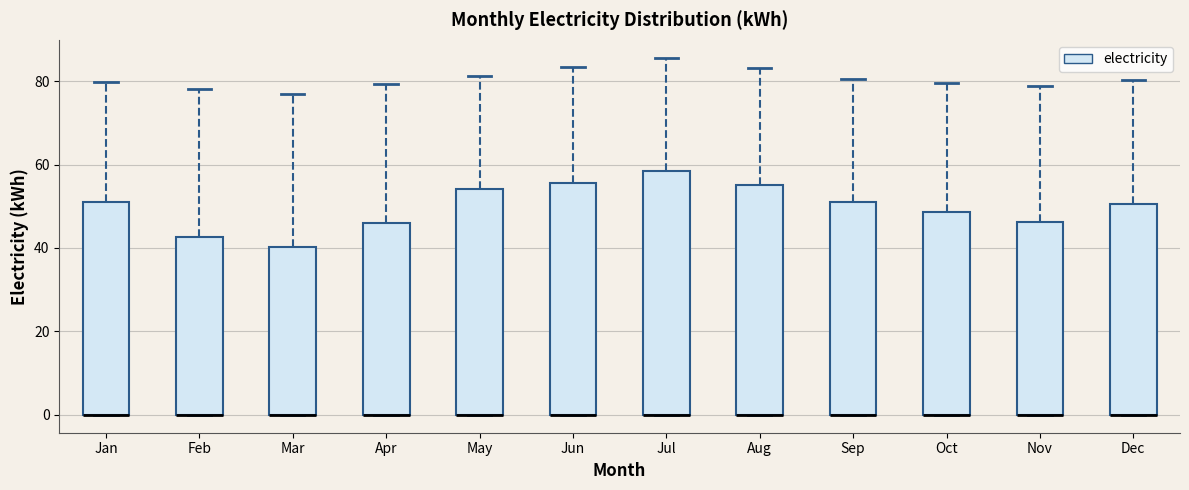

Reading left to right, read every box against the y-axis: the position of its median line, the range the box covers, and the ends of its whiskers. The values are not printed on the chart, so give them approximately, as read against the axis.

Jan: median 0 (drawn on the box's lower edge), box 0 to 50, whiskers 0 to 80
Feb: median 0 (drawn on the box's lower edge), box 0 to 42, whiskers 0 to 78
Mar: median 0 (drawn on the box's lower edge), box 0 to 40, whiskers 0 to 76
Apr: median 0 (drawn on the box's lower edge), box 0 to 46, whiskers 0 to 80
May: median 0 (drawn on the box's lower edge), box 0 to 54, whiskers 0 to 82
Jun: median 0 (drawn on the box's lower edge), box 0 to 56, whiskers 0 to 84
Jul: median 0 (drawn on the box's lower edge), box 0 to 58, whiskers 0 to 86
Aug: median 0 (drawn on the box's lower edge), box 0 to 56, whiskers 0 to 84
Sep: median 0 (drawn on the box's lower edge), box 0 to 52, whiskers 0 to 80
Oct: median 0 (drawn on the box's lower edge), box 0 to 48, whiskers 0 to 80
Nov: median 0 (drawn on the box's lower edge), box 0 to 46, whiskers 0 to 78
Dec: median 0 (drawn on the box's lower edge), box 0 to 50, whiskers 0 to 80